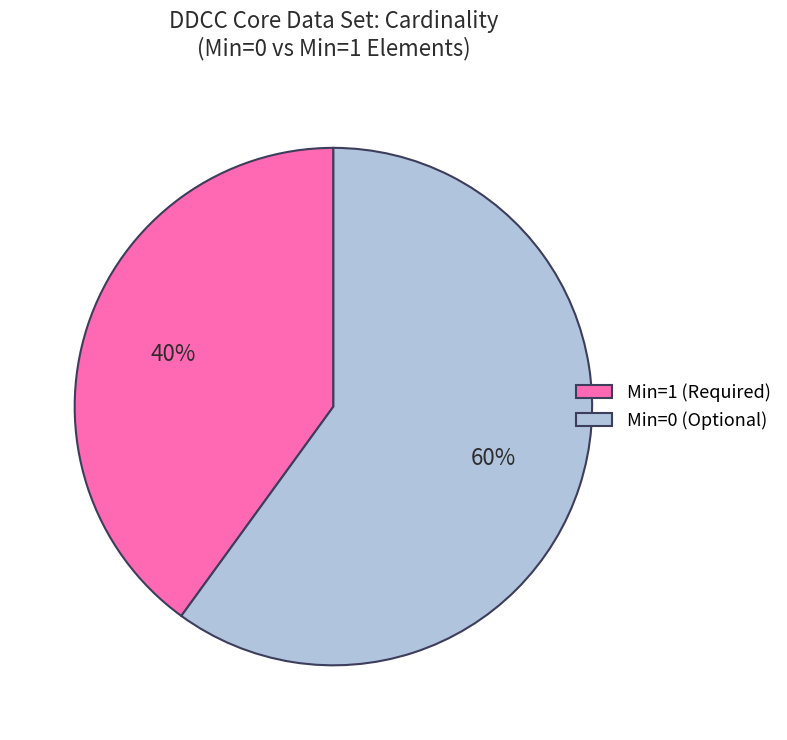

To the nearest percent, what percentage of the pie is Min=1 (Required)?

40%